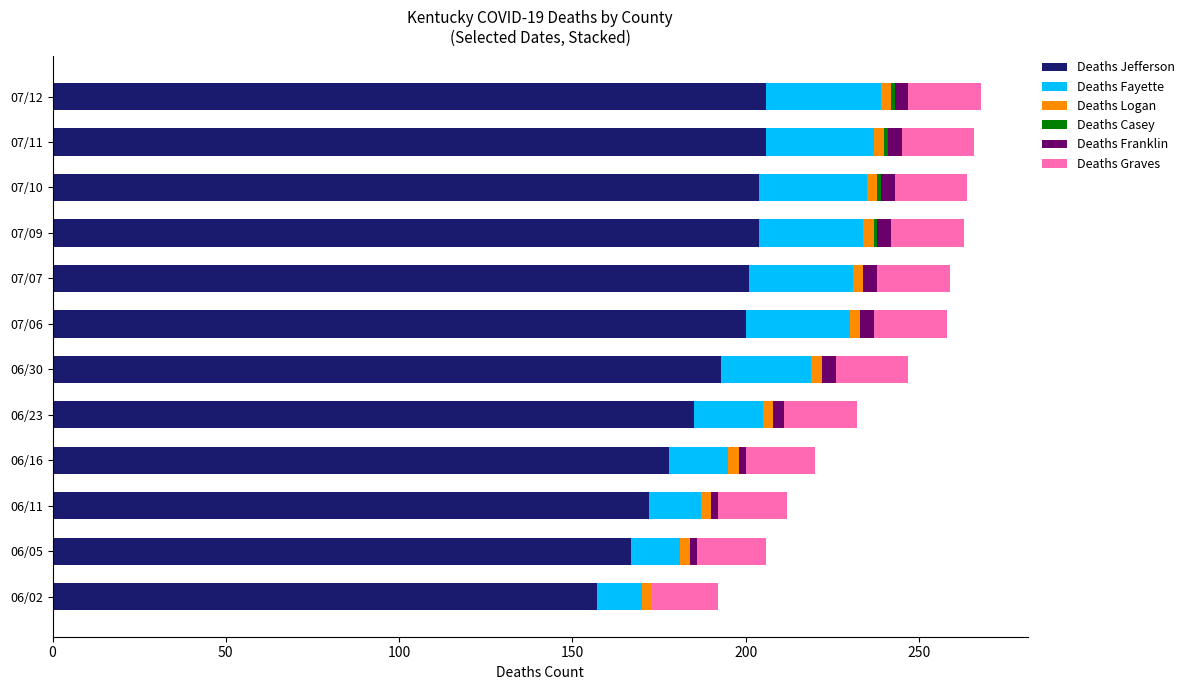

What is the maximum value for Deaths Jefferson?

206